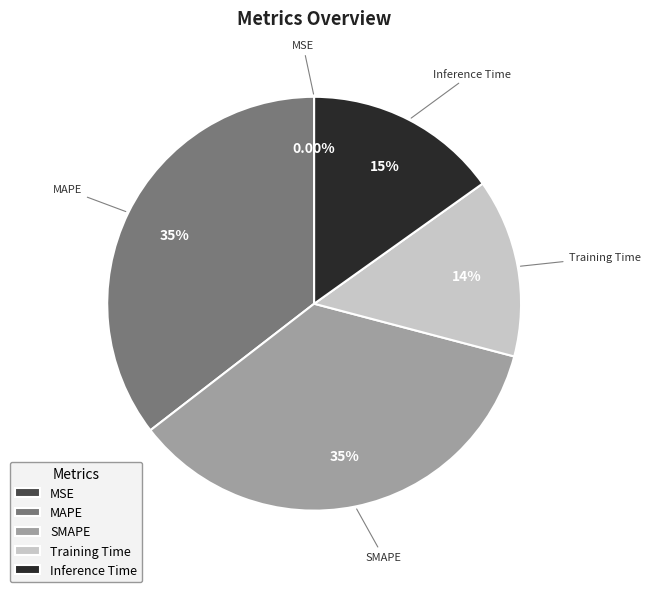

Is it true that Training Time is 6% of the pie?

False